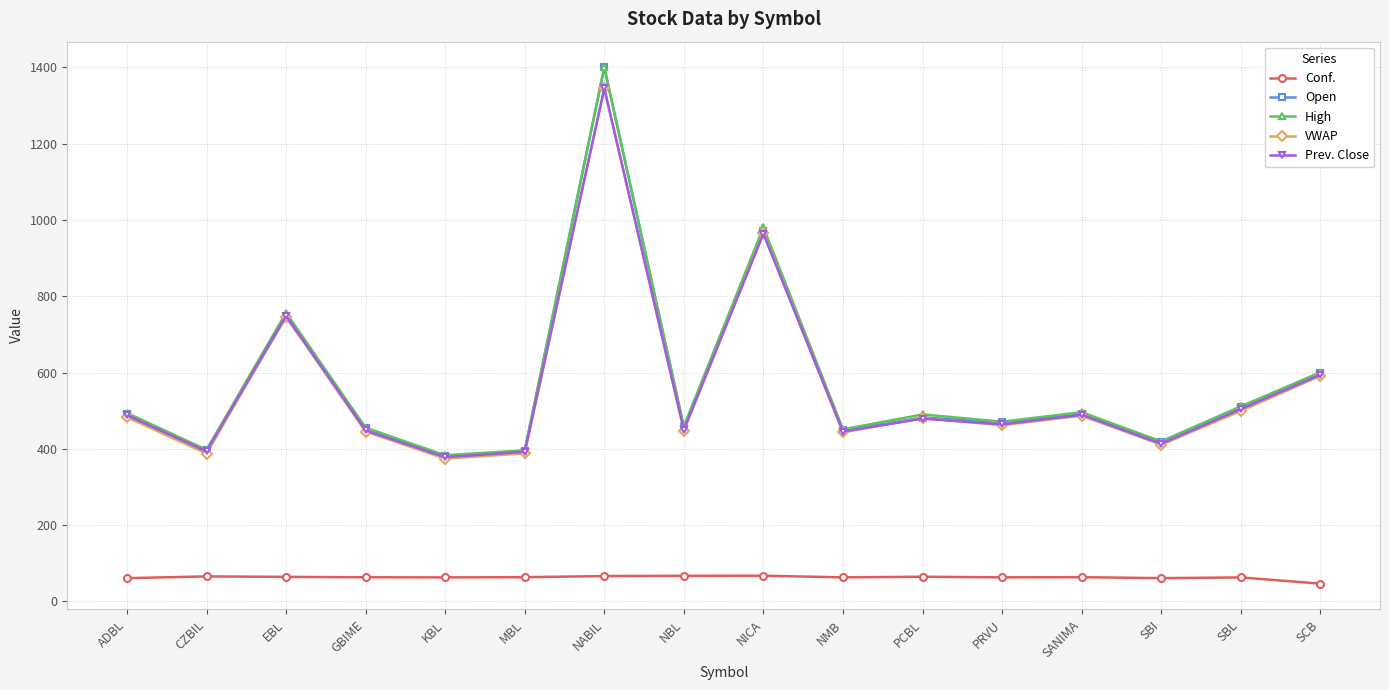

Where does the VWAP series first go above 480?

ADBL